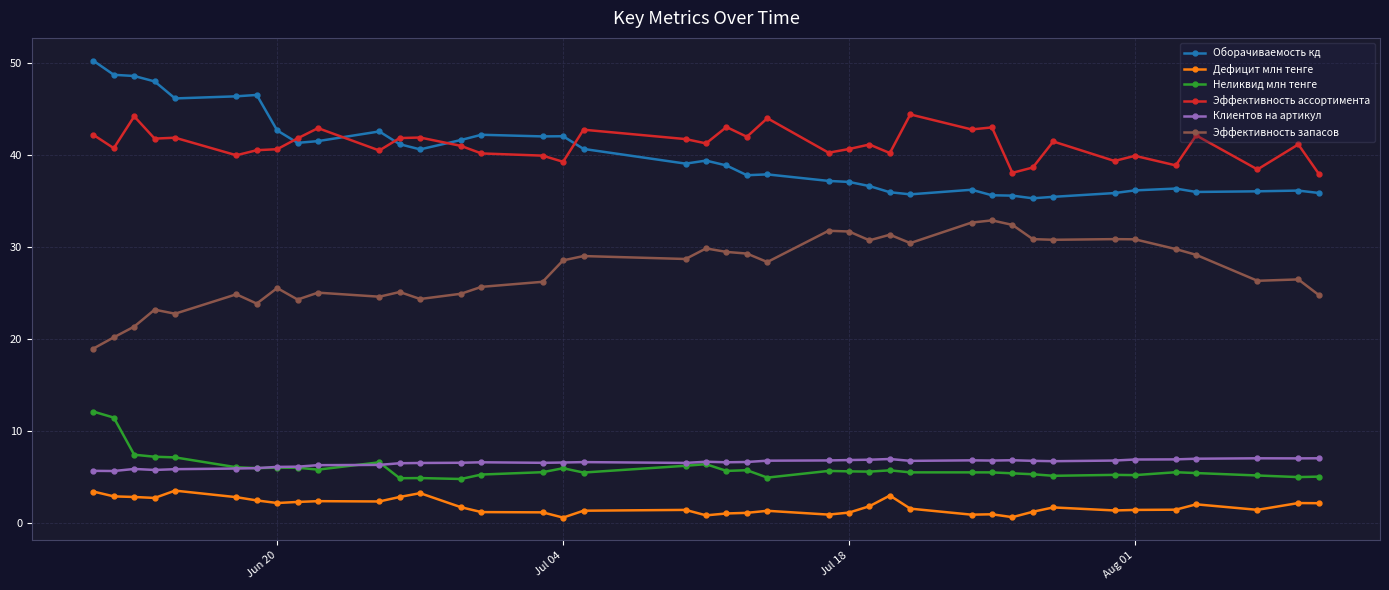

What is the value of the Эффективность запасов point at the 8th from the left?

25.6